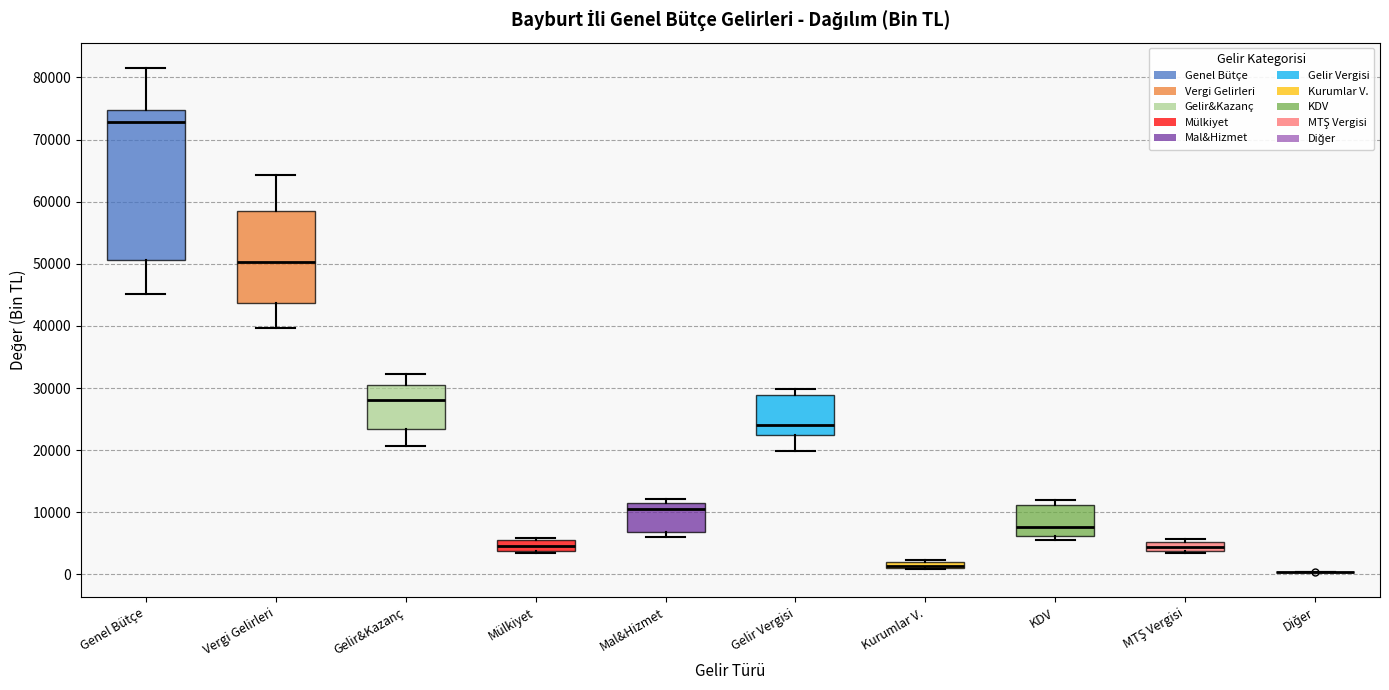

Where is the upper edge of the box for MTŞ Vergisi on the y-axis? The values are not printed on the chart, so give them approximately, as read against the axis.

5000